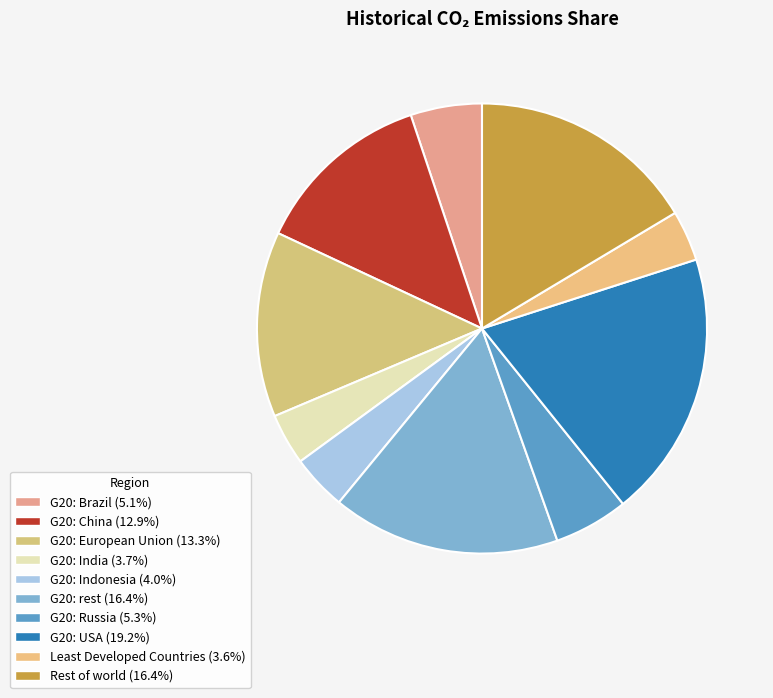

Which category has the biggest portion of the pie?

G20: USA